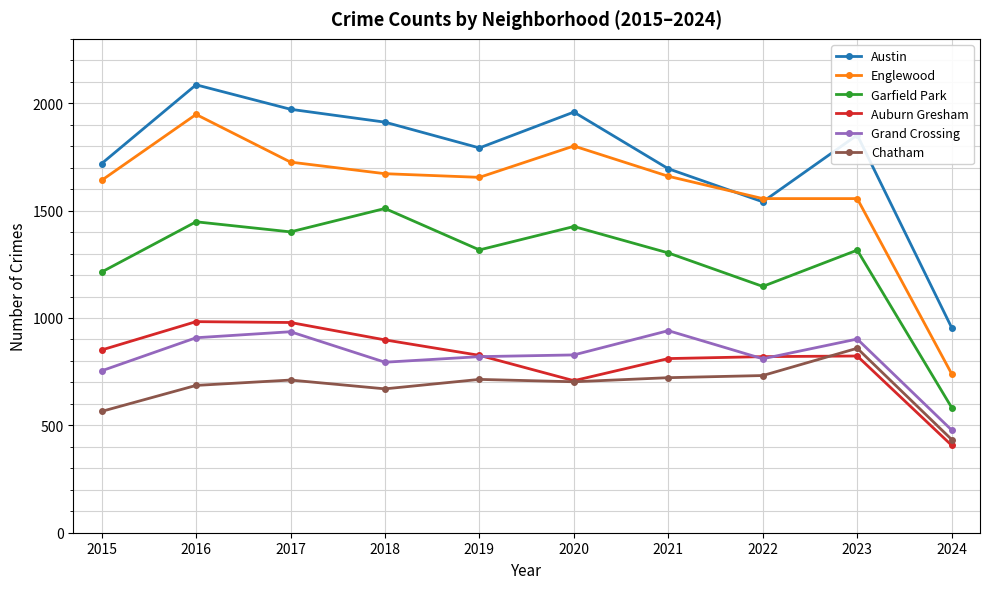

What is the lowest value of the Garfield Park series?

583